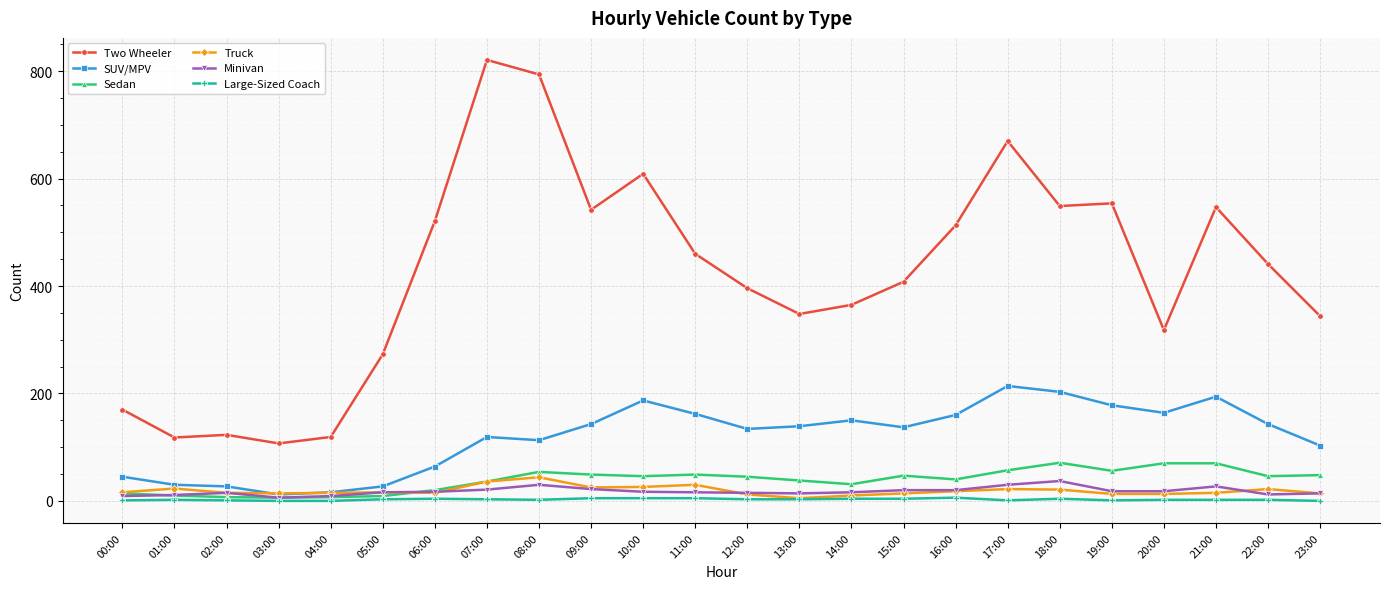

What is the maximum value shown in the chart?

821